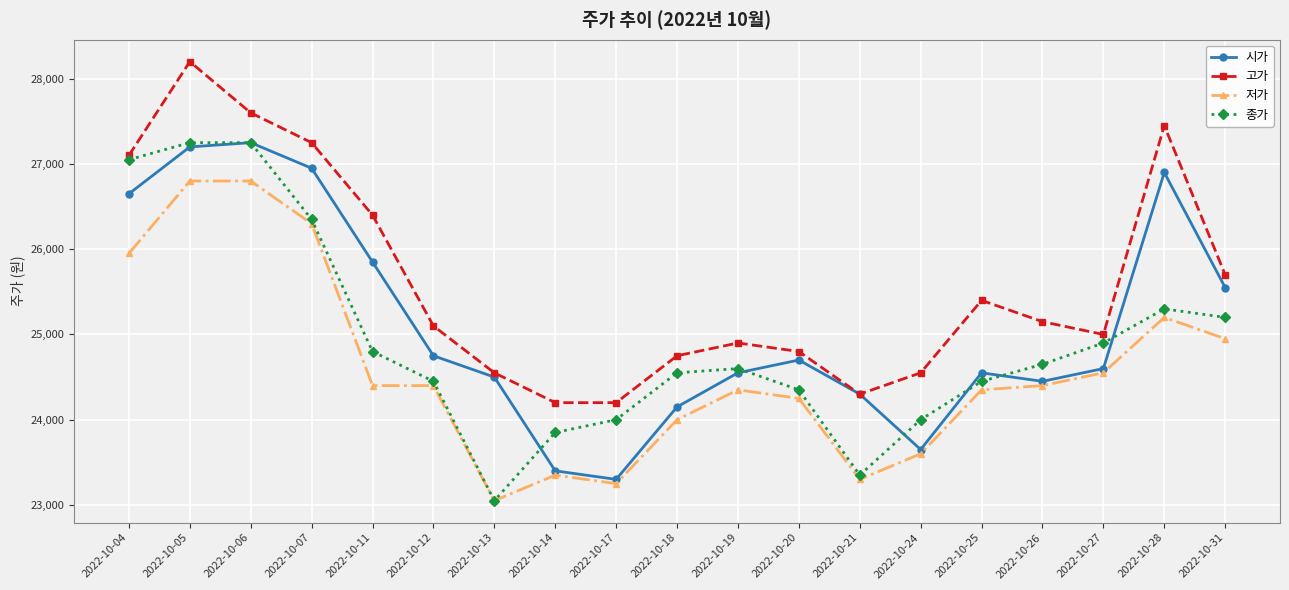

At 2022-10-18, list the series in order from smallest to largest.

저가, 시가, 종가, 고가